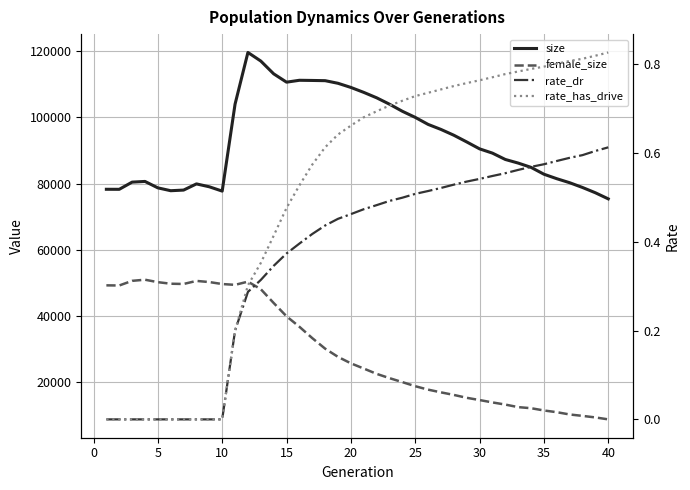

What are all the series names shown in the legend?

size, female_size, rate_dr, rate_has_drive